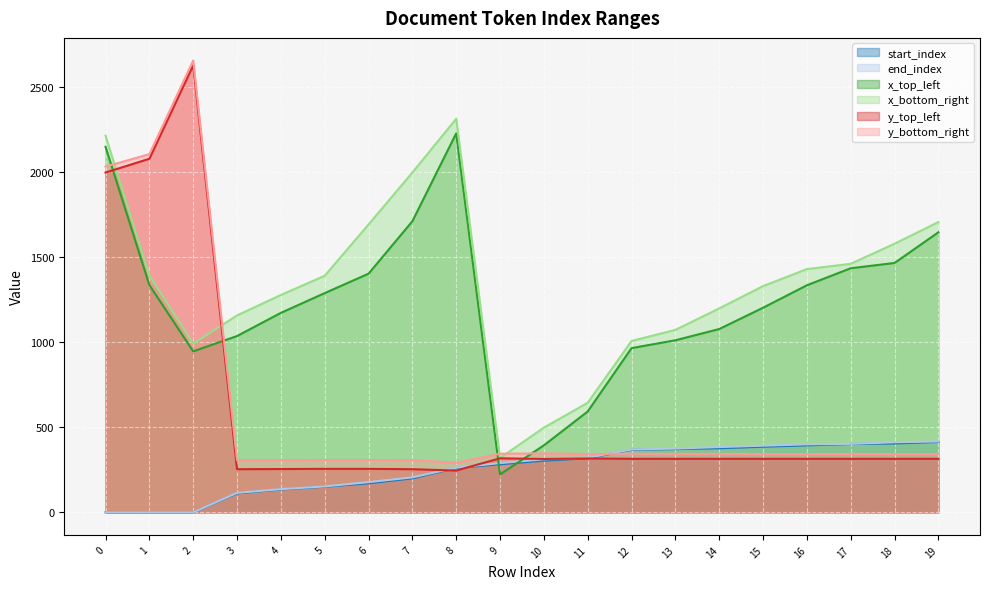

How many lines are shown in the chart?

6